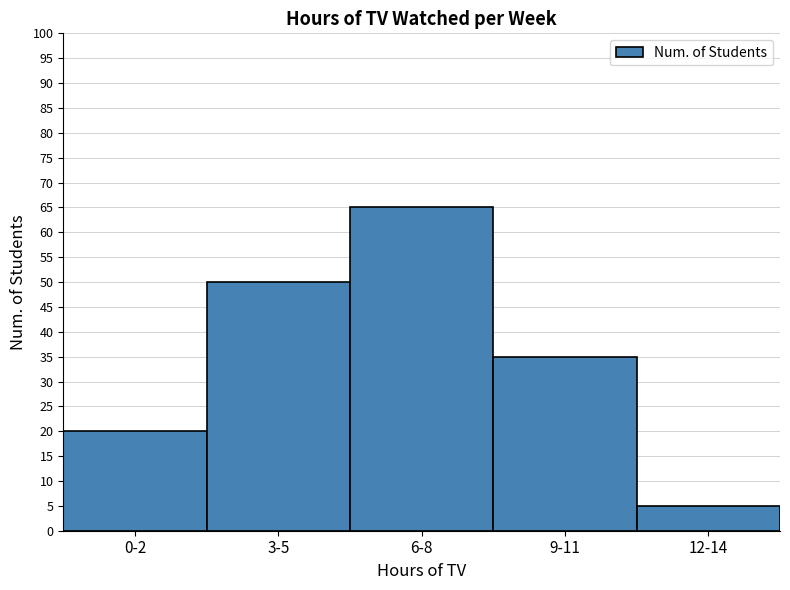

Reading left to right, transcribe all the data shown in this chart.

0-2=20	3-5=50	6-8=65	9-11=35	12-14=5